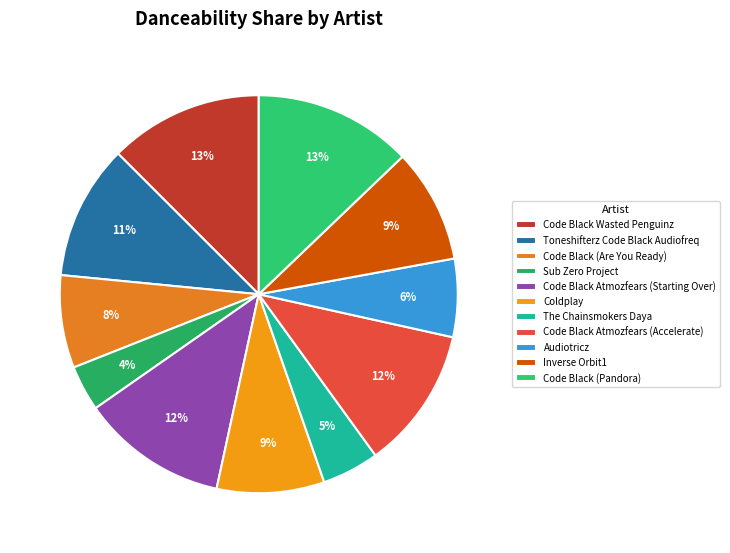

To the nearest percent, what percentage of the pie is Code Black (Pandora)?

13%